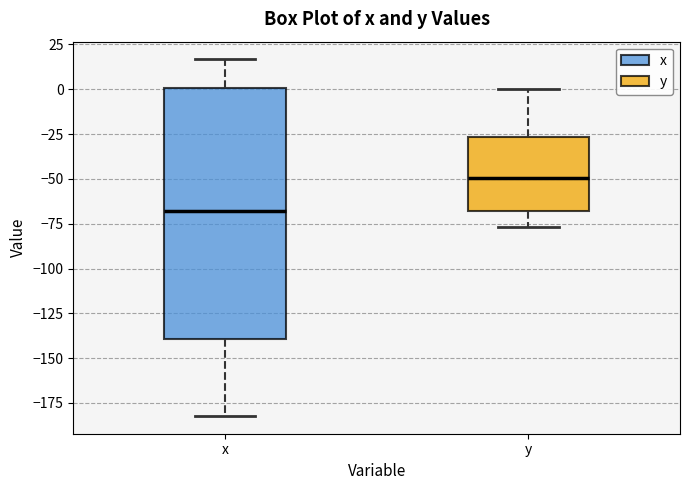

Reading left to right, read every box against the y-axis: the position of its median line, the range the box covers, and the ends of its whiskers. The values are not printed on the chart, so give them approximately, as read against the axis.

x: median -70, box -140 to 0, whiskers -180 to 15
y: median -50, box -70 to -25, whiskers -75 to 0